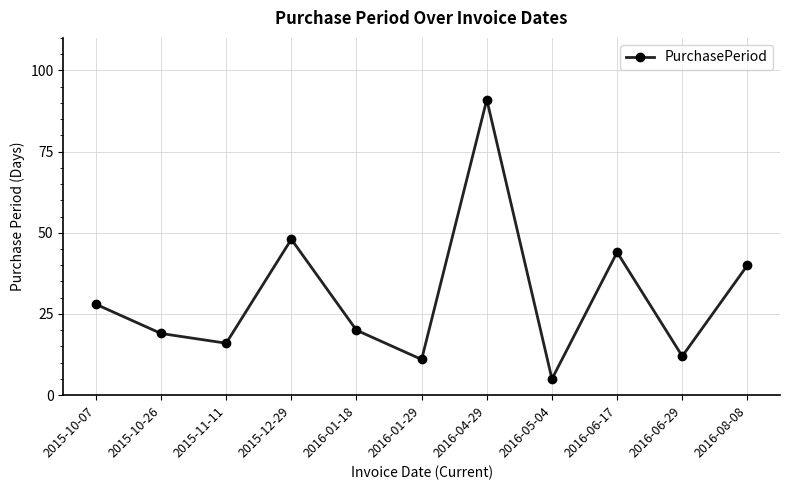

Rank the categories by value from highest to lowest.

2016-04-29, 2015-12-29, 2016-06-17, 2016-08-08, 2015-10-07, 2016-01-18, 2015-10-26, 2015-11-11, 2016-06-29, 2016-01-29, 2016-05-04